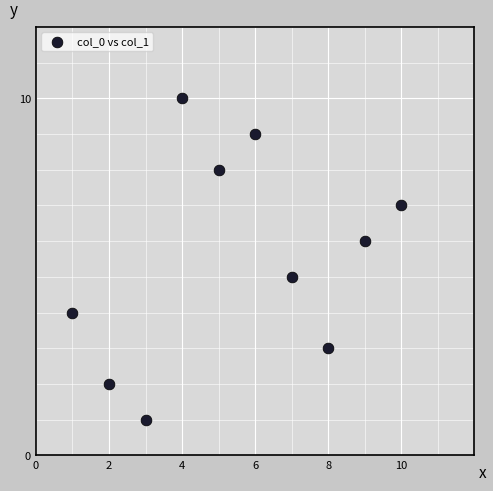

What is the average Y value?

6